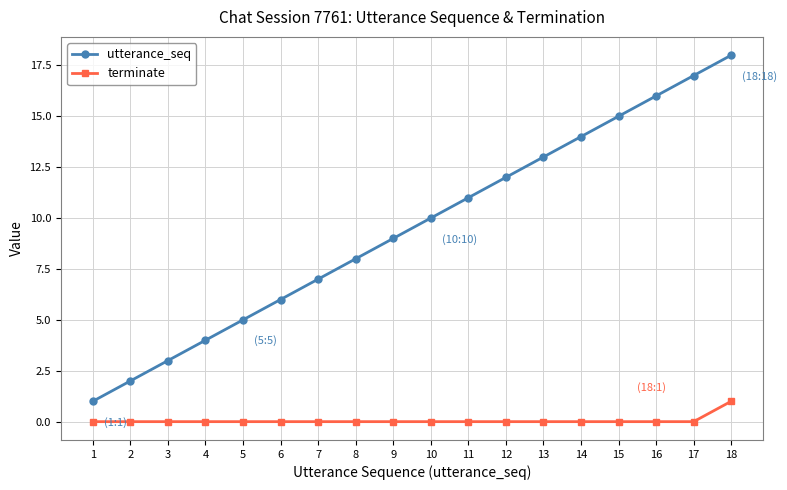

Which series has the largest total across all categories?

utterance_seq